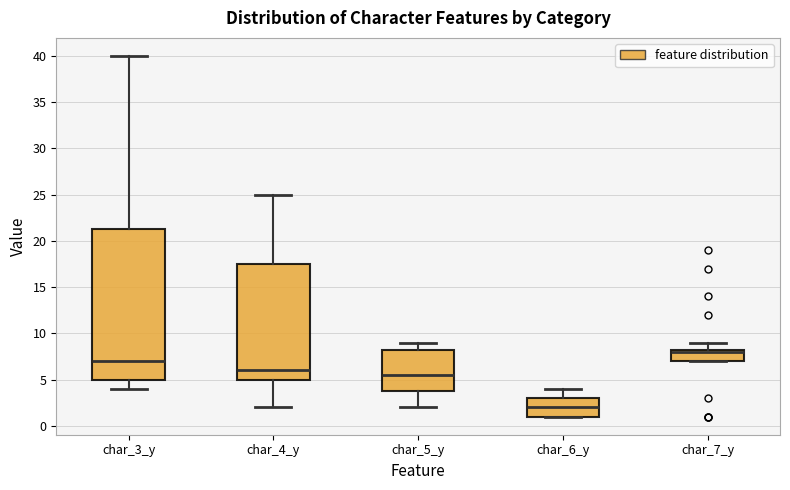

Where is the upper edge of the box for char_7_y on the y-axis? The values are not printed on the chart, so give them approximately, as read against the axis.

8.5